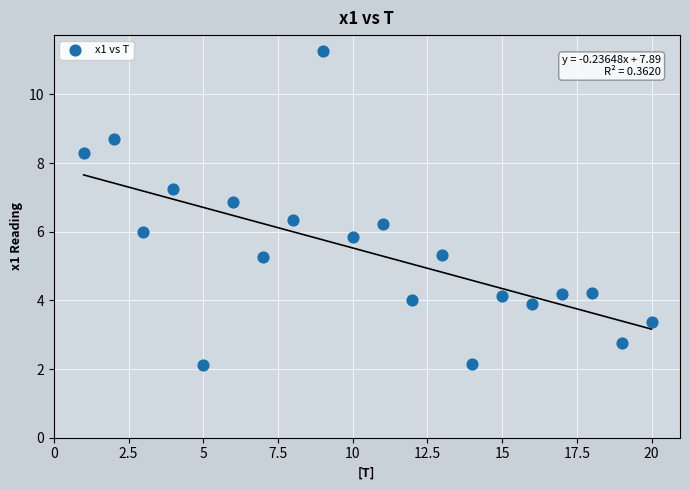

What is the range of X values (max minus min)?

19.0